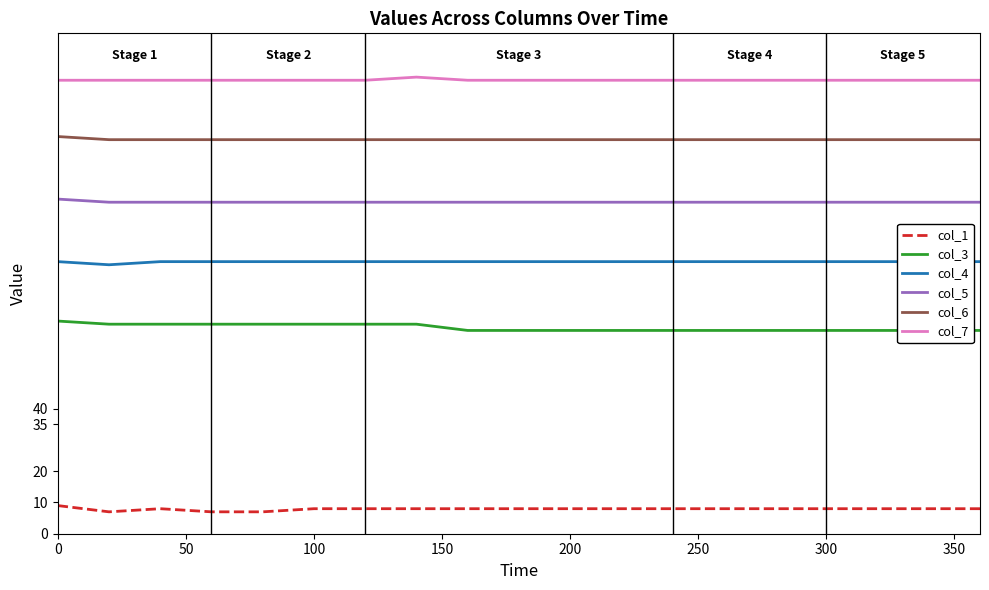

The value of col_5 at 300 is 175. True or false?

False